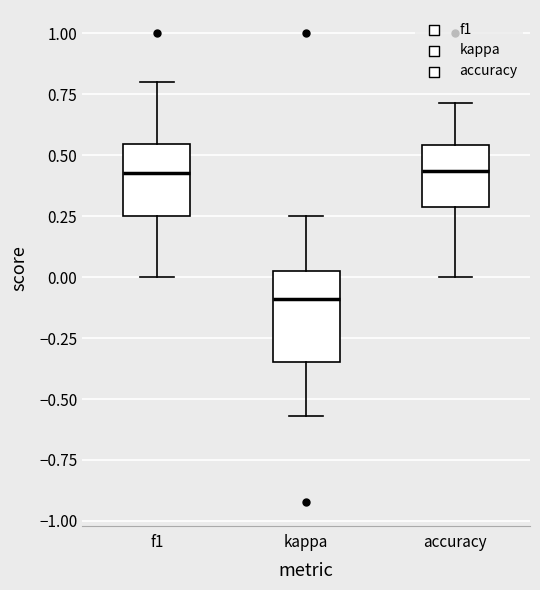

Where is the lower edge of the box for kappa on the y-axis? The values are not printed on the chart, so give them approximately, as read against the axis.

-0.35